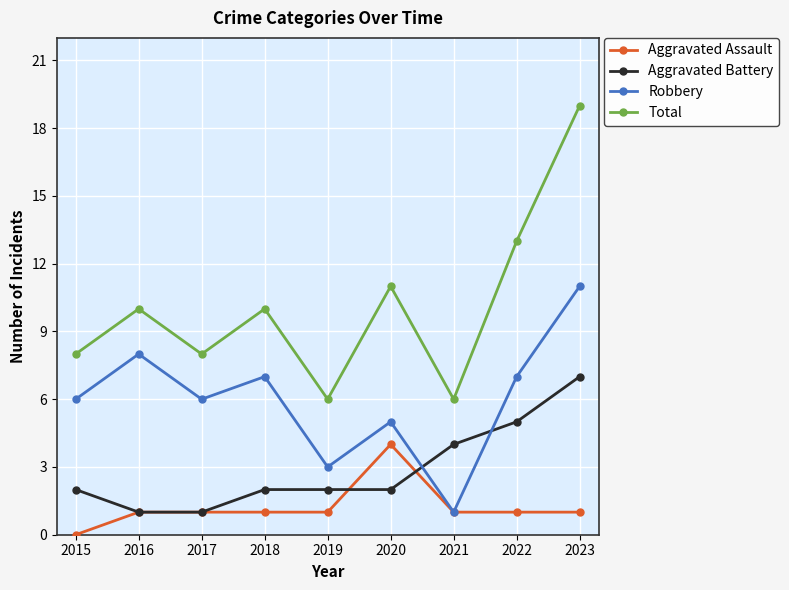

Which series has the largest total across all categories?

Total